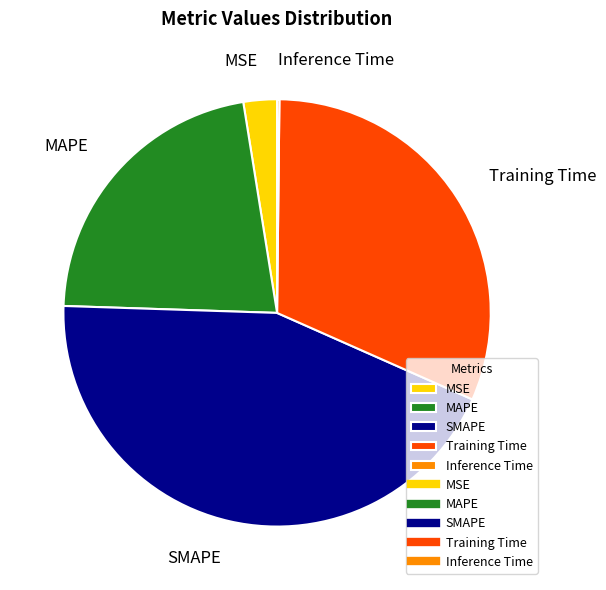

What is the largest slice in the pie chart?

SMAPE